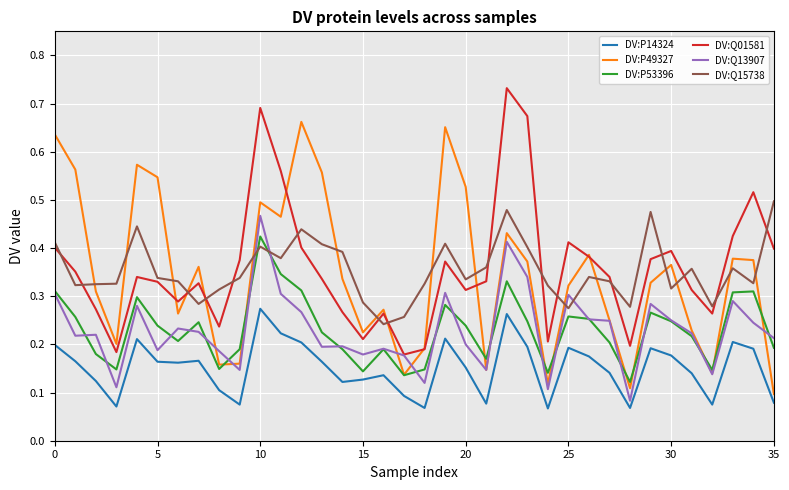

True or false: DV:Q01581 and DV:P53396 intersect in this chart.

False